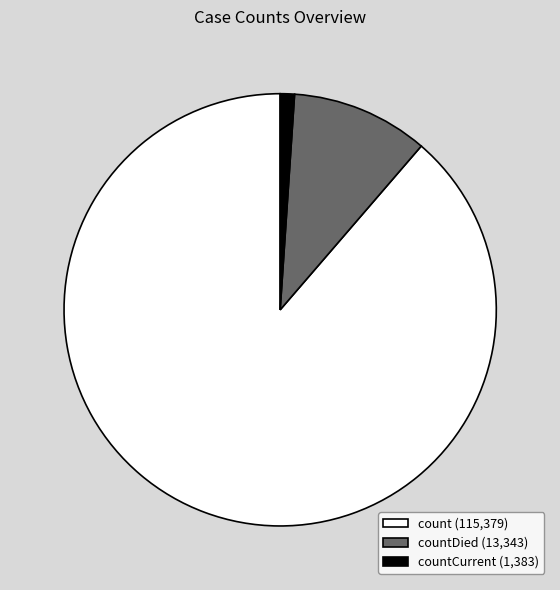

The countCurrent (1,383) slice represents 1% of the pie. True or false?

True